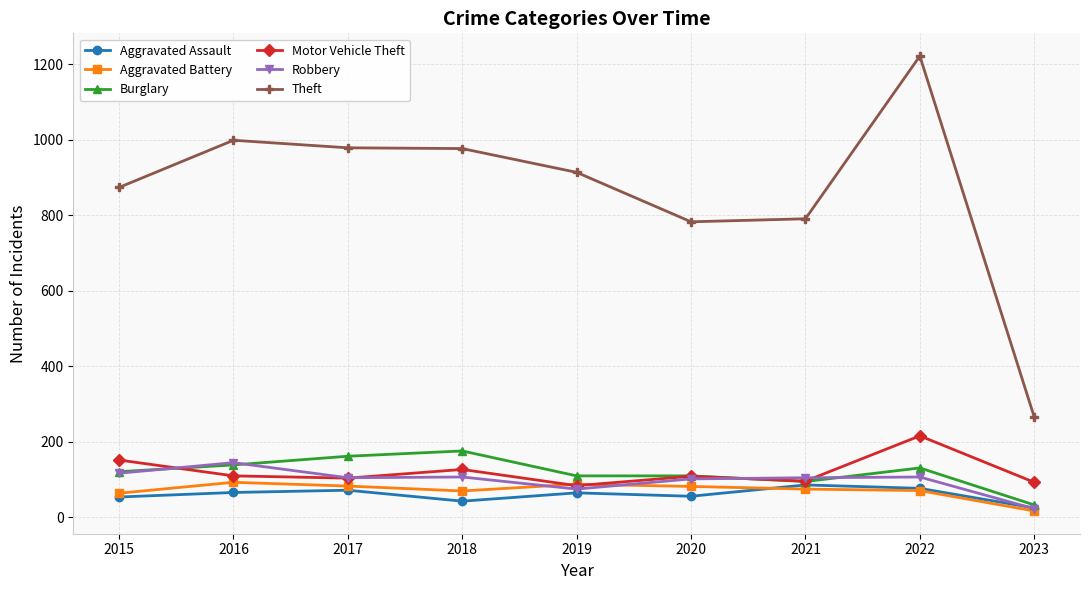

Where is the first local maximum for Motor Vehicle Theft?

2018